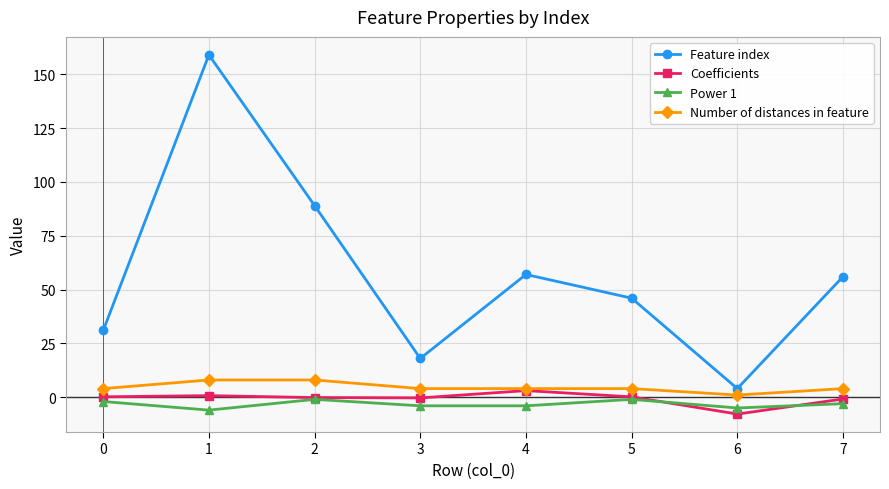

Is it true that Feature index equals 92.3 at 4?

False